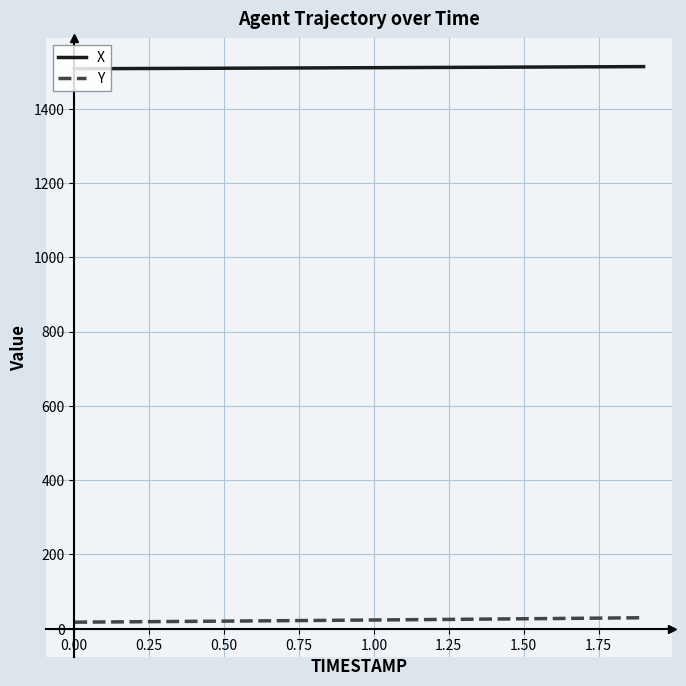

How many lines are shown in the chart?

2